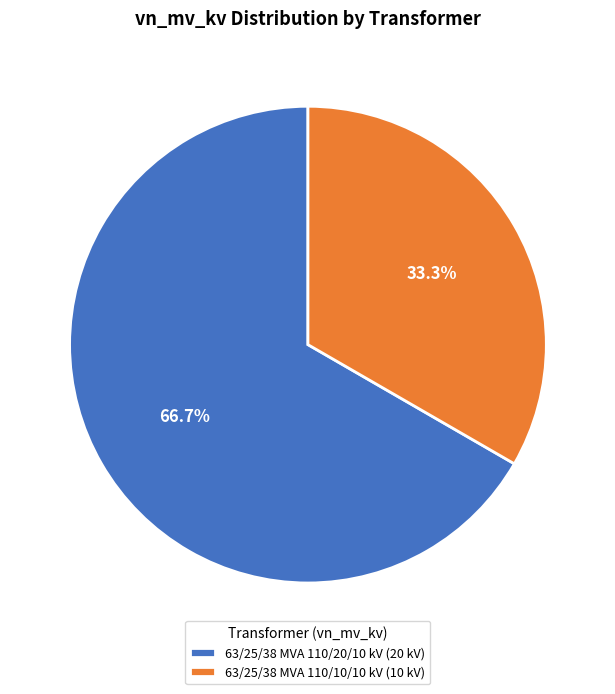

Do 63/25/38 MVA 110/10/10 kV and 63/25/38 MVA 110/20/10 kV together represent more than half of the pie?

Yes